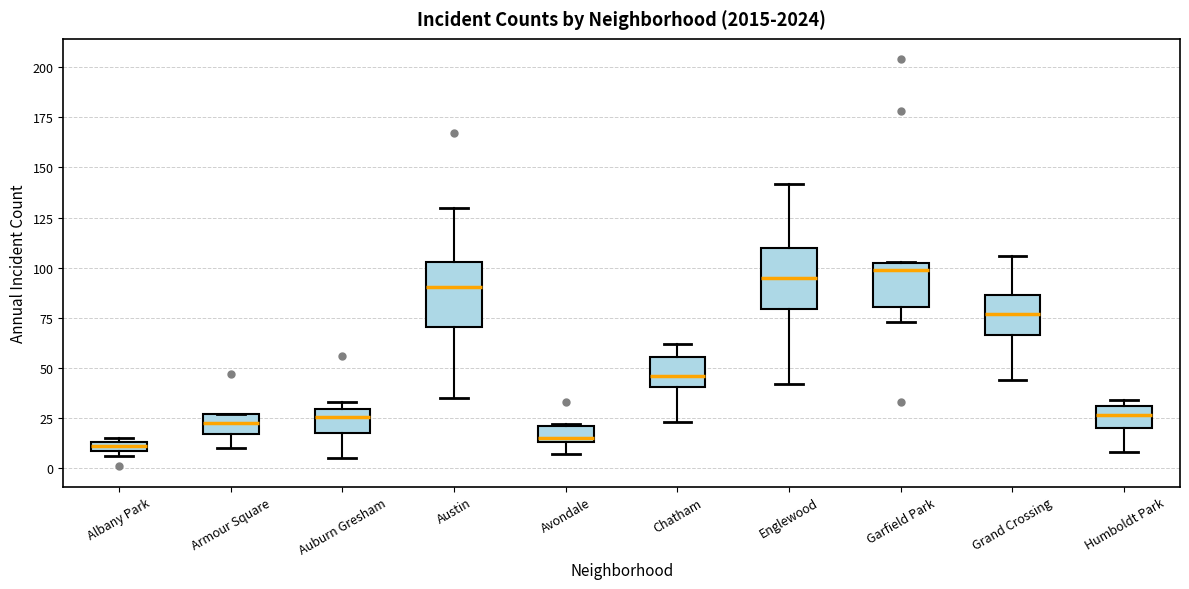

Where is the upper edge of the box for Albany Park on the y-axis? The values are not printed on the chart, so give them approximately, as read against the axis.

15